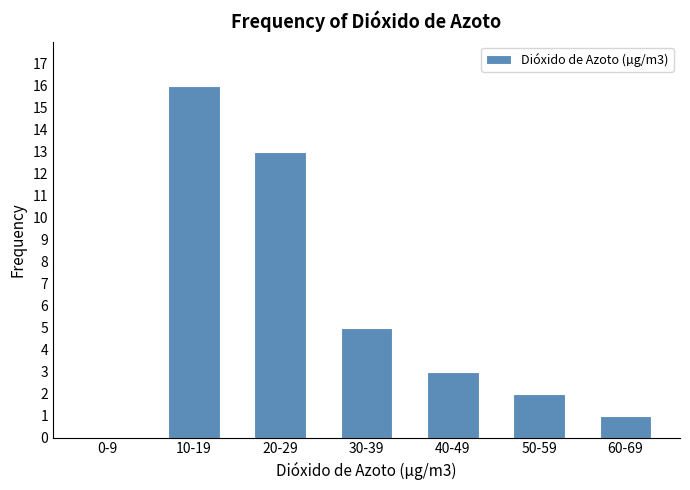

Reading left to right, transcribe all the data shown in this chart.

0-9=0	10-19=16	20-29=13	30-39=5	40-49=3	50-59=2	60-69=1